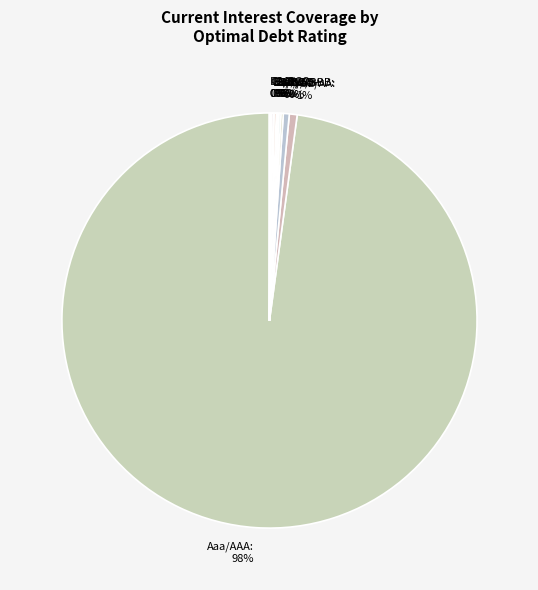

To the nearest percent, what is the average slice percentage?

8%